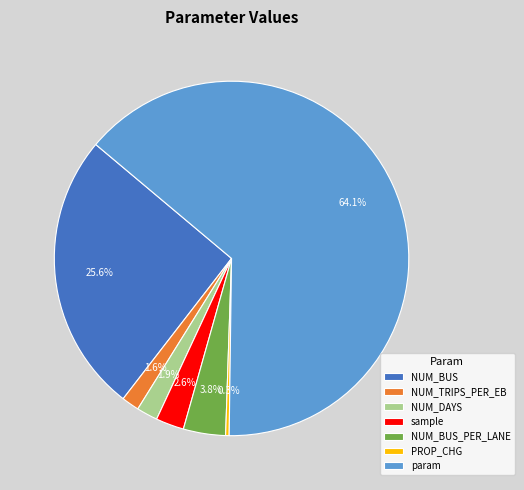

Which slice represents more than half of the pie?

param